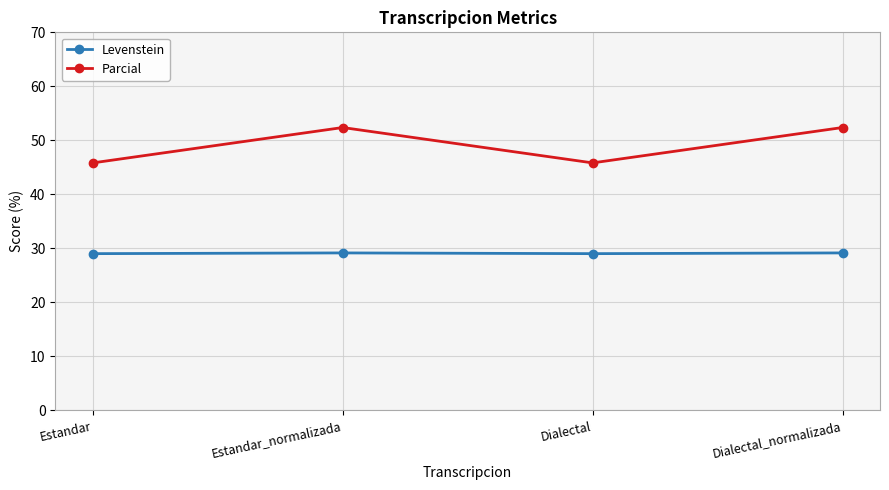

What is the approximate value of Levenstein at Dialectal_normalizada?

29.2